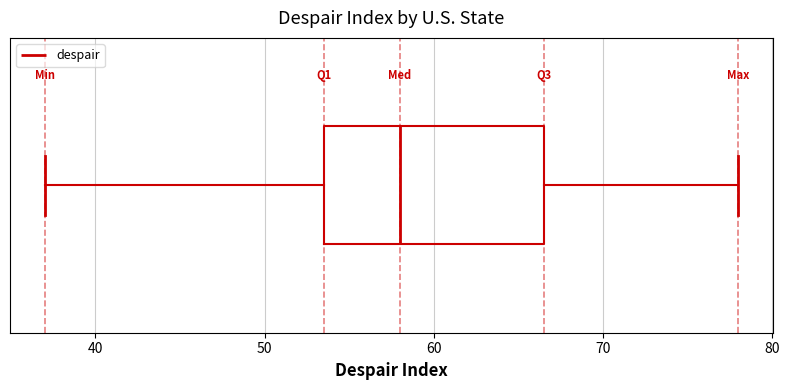

Where does the median line of the box sit on the x-axis? The values are not printed on the chart, so give them approximately, as read against the axis.

58